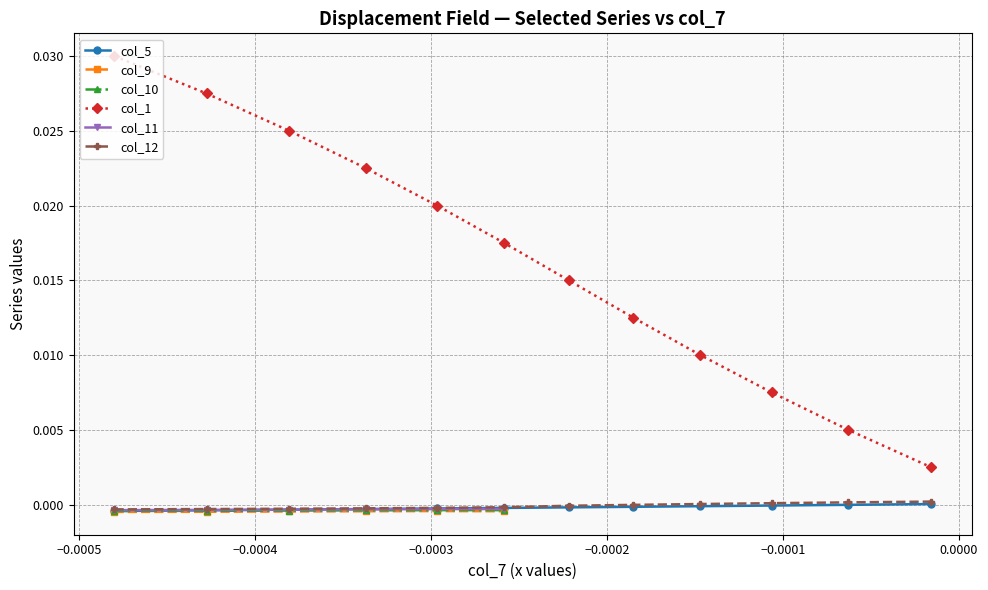

True or false: col_5 and col_1 intersect in this chart.

False